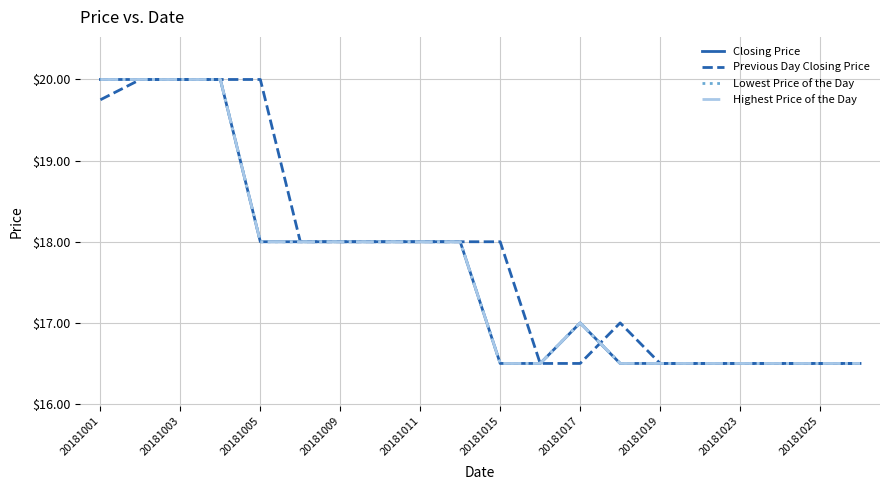

How many lines are shown in the chart?

4